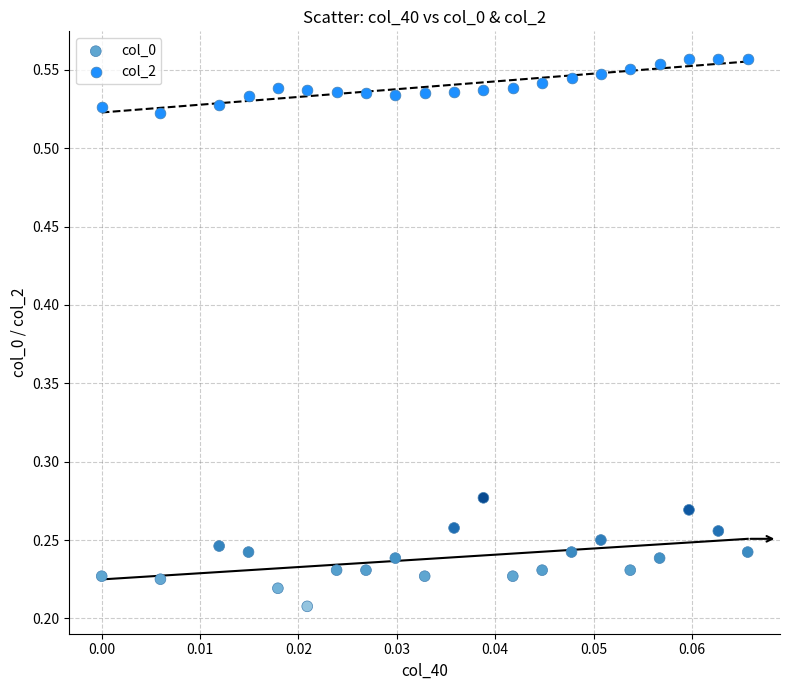

Which series contains the highest Y value?

col_2